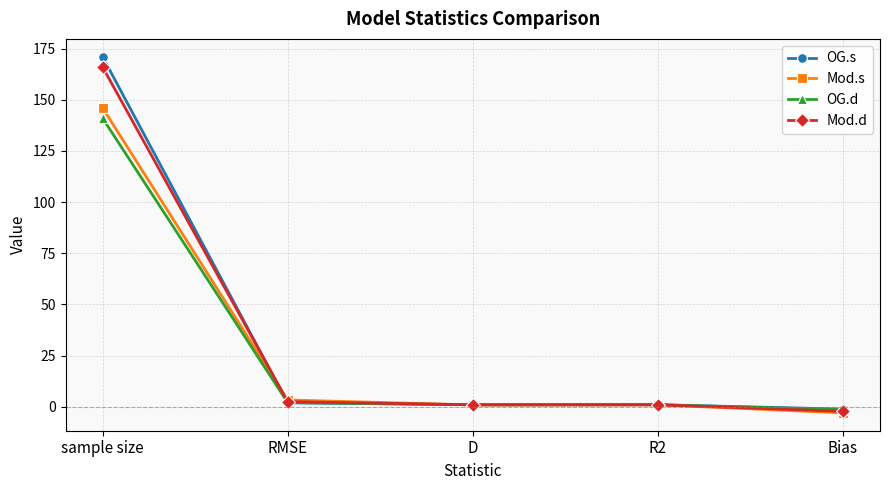

What is the difference between the Mod.s values at RMSE and D?

2.4